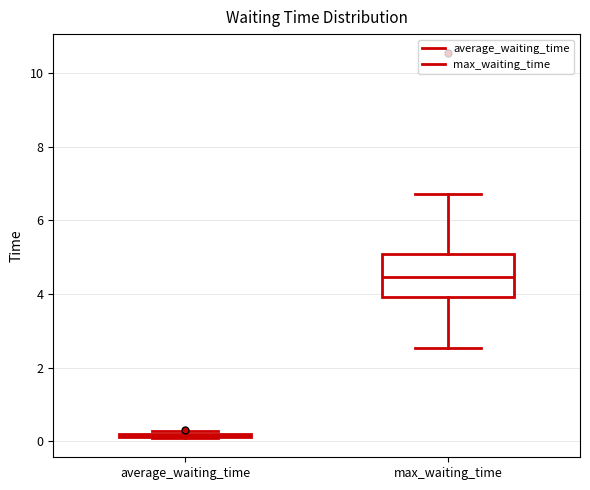

Reading left to right, transcribe this box plot: for each box, give where its median line is, the range the box spans, and where its two whiskers end, as read against the y-axis. The values are not printed on the chart, so give them approximately, as read against the axis.

average_waiting_time: box collapsed to a line at 0.2, whiskers 0.0 to 0.2
max_waiting_time: median 4.4, box 4.0 to 5.0, whiskers 2.6 to 6.8